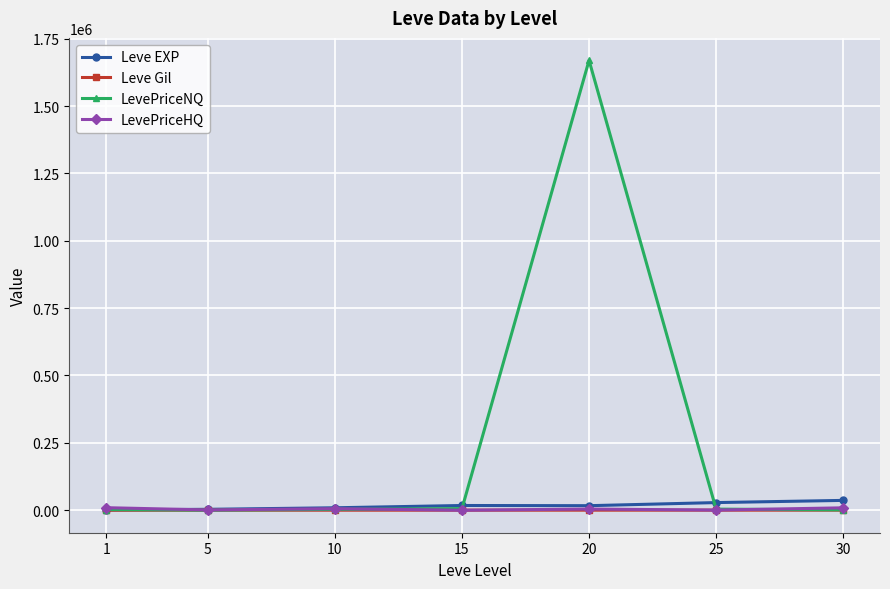

What is the value of the Leve EXP point at the 2nd from the left?

3405.0